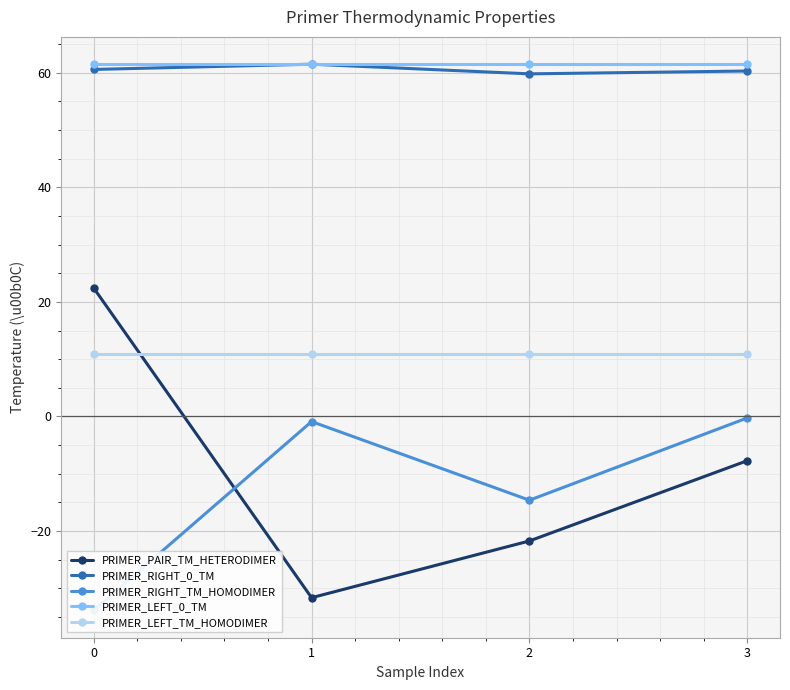

Rank the categories by PRIMER_LEFT_TM_HOMODIMER value from highest to lowest.

0, 1, 2, 3